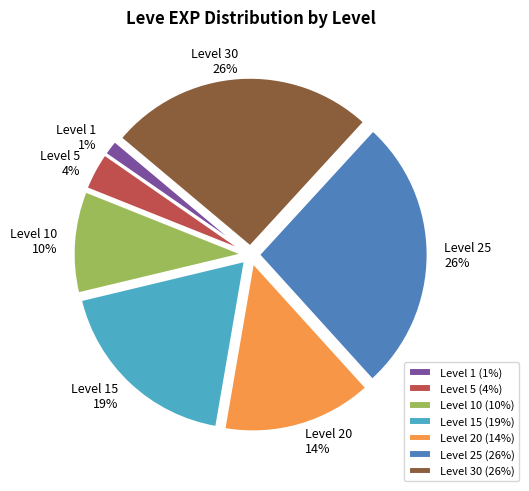

What is the ratio of the value at Level 20 to the value at Level 25?

0.5